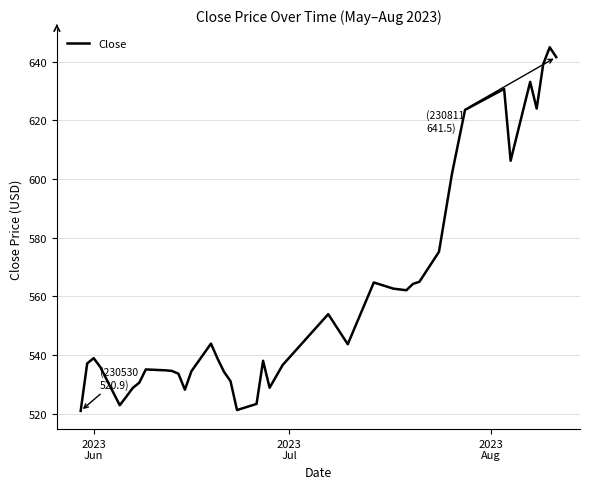

What is the difference between the maximum and minimum values?

124.0